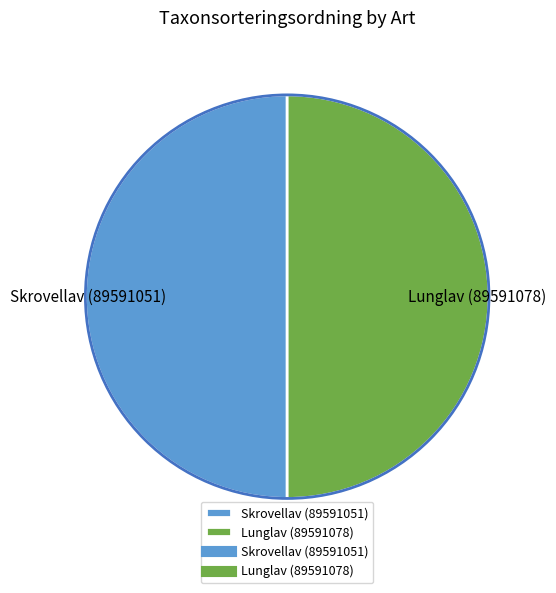

Is it true that Lunglav (89591078) is 50% of the pie?

True